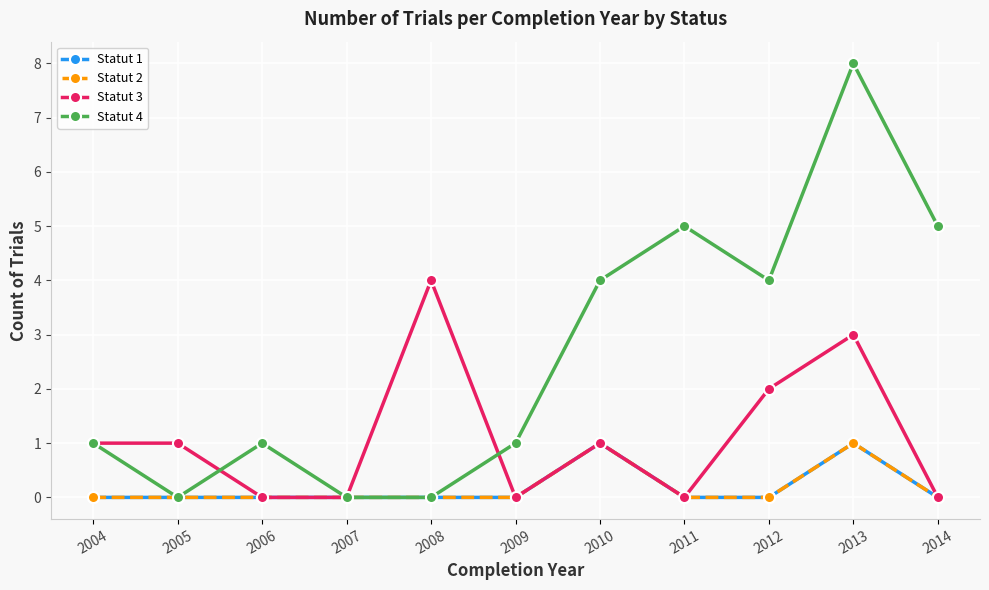

How many Statut 3 values are between 0 and 2?

9